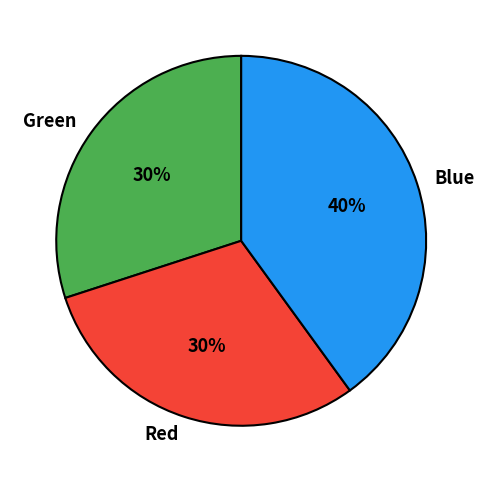

To the nearest percent, what is the difference between the largest and smallest slice percentages?

10%